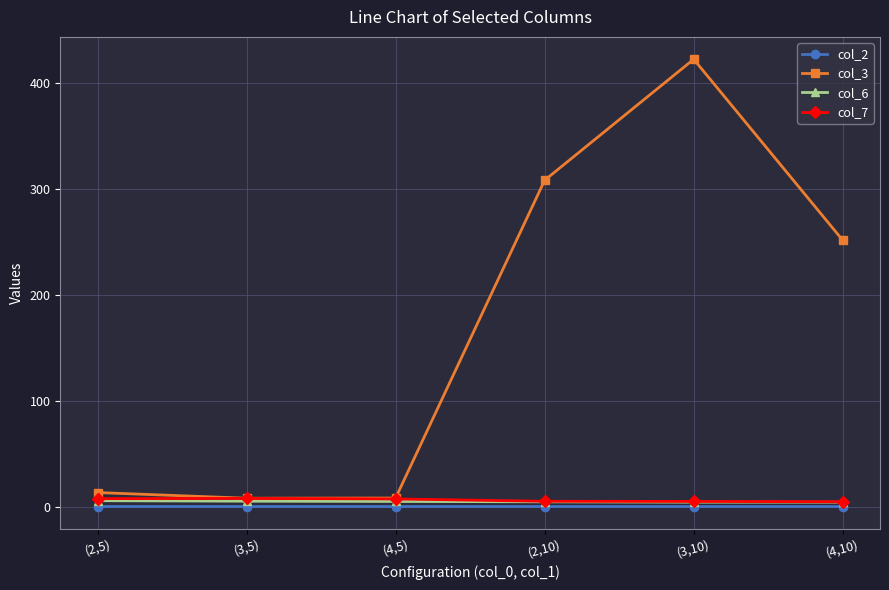

In col_3, how many points are lower than both neighbors (excluding endpoints)?

1